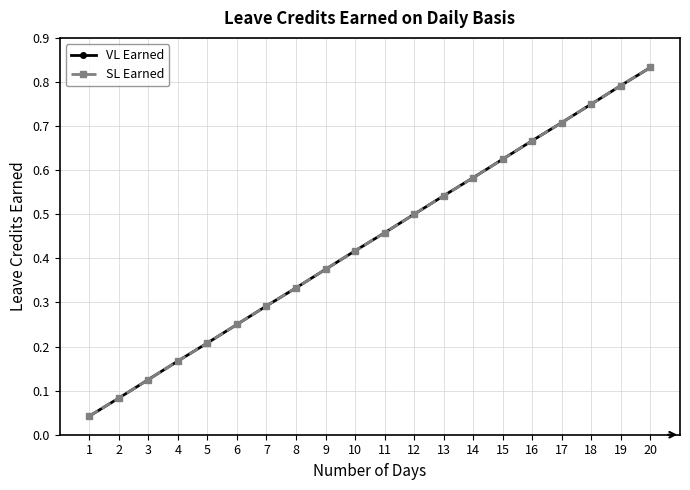

Is this an area chart (filled region under the line)?

No